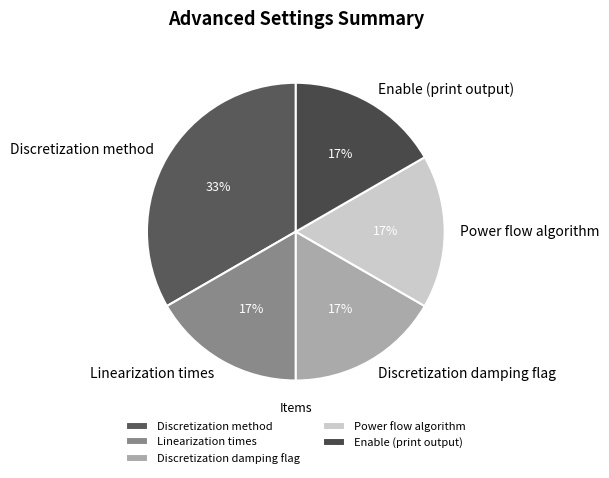

How many segments does this pie chart have?

5